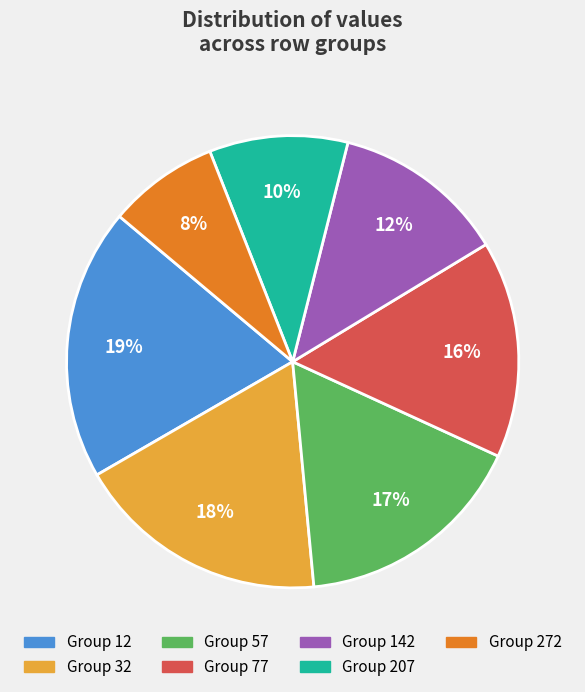

Which category has the biggest portion of the pie?

Group 12